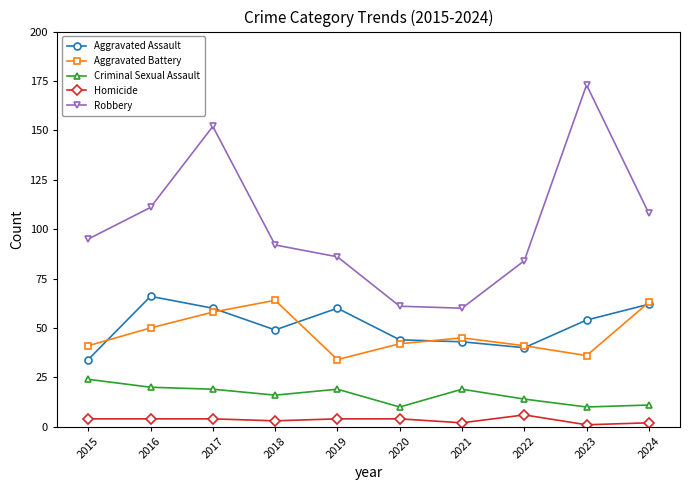

True or false: Aggravated Battery has more than 2 interior local peaks.

False